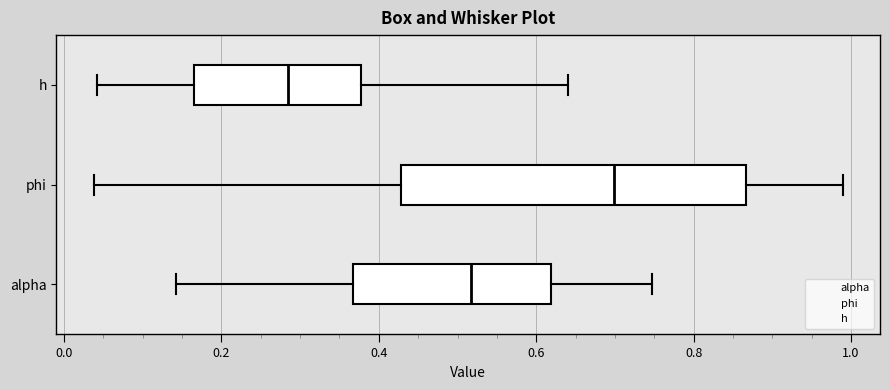

Which box has the furthest to the right median line?

phi